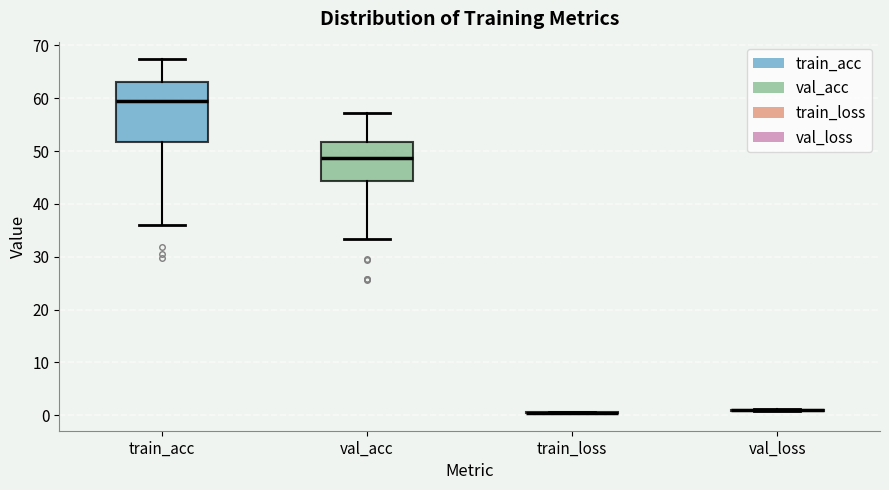

Where does the lower whisker of the box for val_acc end on the y-axis? The values are not printed on the chart, so give them approximately, as read against the axis.

33